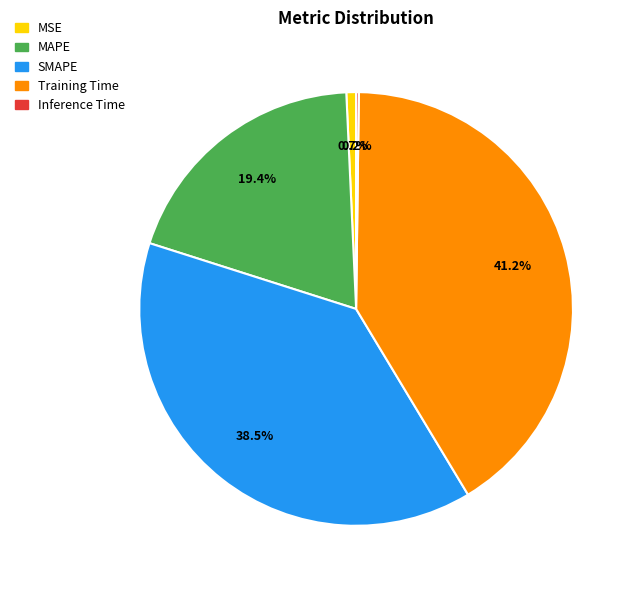

What percentage is the MAPE slice, to the nearest percent?

19%